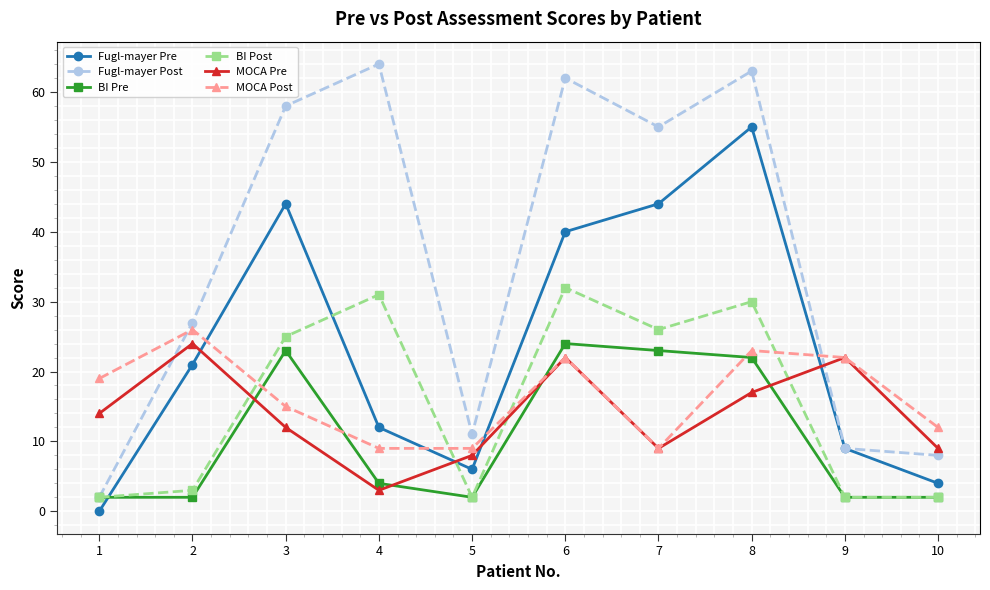

Reading left to right, list all the values displayed in this chart.

Fugl-mayer Pre: 1=0	2=21	3=44	4=12	5=6	6=40	7=44	8=55	9=9	10=4
Fugl-mayer Post: 1=2	2=27	3=58	4=64	5=11	6=62	7=55	8=63	9=9	10=8
BI Pre: 1=2	2=2	3=23	4=4	5=2	6=24	7=23	8=22	9=2	10=2
BI Post: 1=2	2=3	3=25	4=31	5=2	6=32	7=26	8=30	9=2	10=2
MOCA Pre: 1=14	2=24	3=12	4=3	5=8	6=22	7=9	8=17	9=22	10=9
MOCA Post: 1=19	2=26	3=15	4=9	5=9	6=22	7=9	8=23	9=22	10=12